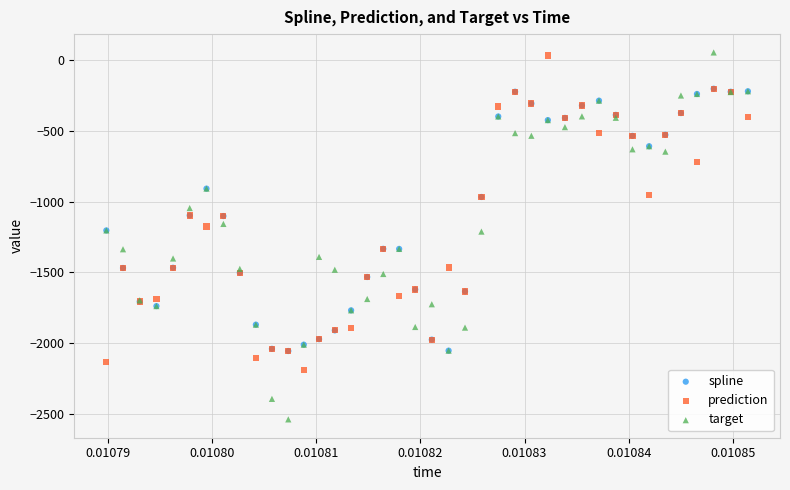

Which series reaches the minimum Y coordinate?

target